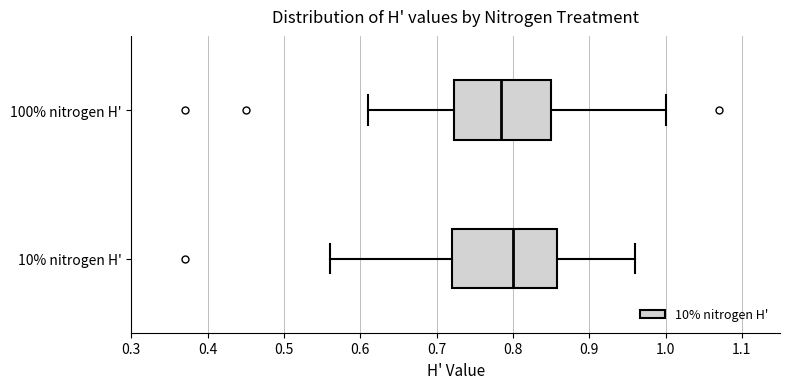

Reading bottom to top, read every box against the x-axis: the position of its median line, the range the box covers, and the ends of its whiskers. The values are not printed on the chart, so give them approximately, as read against the axis.

10% nitrogen H': median 0.80, box 0.72 to 0.86, whiskers 0.56 to 0.96
100% nitrogen H': median 0.79, box 0.72 to 0.85, whiskers 0.61 to 1.00